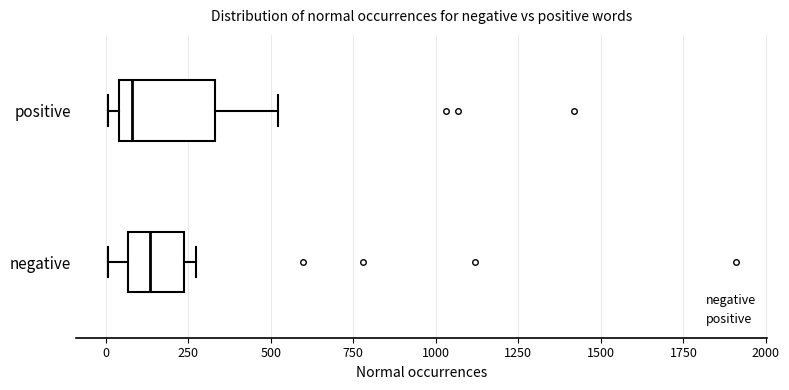

Reading bottom to top, transcribe this box plot: for each box, give where its median line is, the range the box spans, and where its two whiskers end, as read against the x-axis. The values are not printed on the chart, so give them approximately, as read against the axis.

negative: median 150, box 50 to 250, whiskers 0 to 250 (just right of the box's right edge)
positive: median 100, box 50 to 350, whiskers 0 to 500